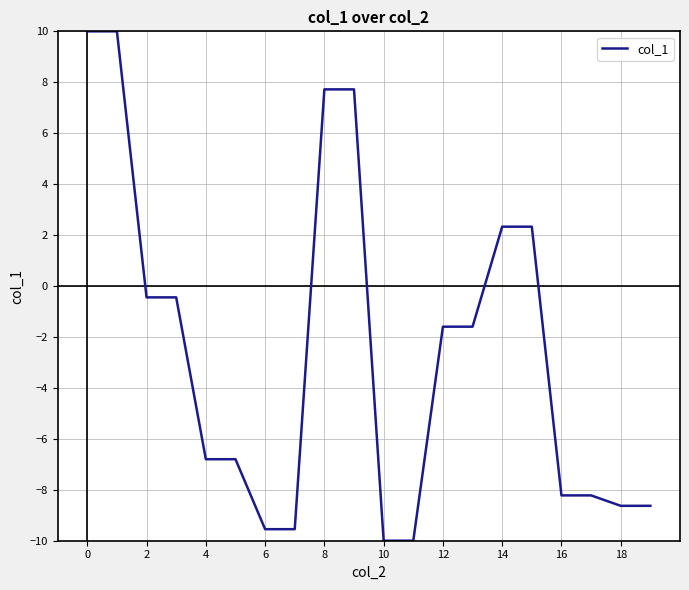

What is the difference between the maximum and second lowest values?

20.0